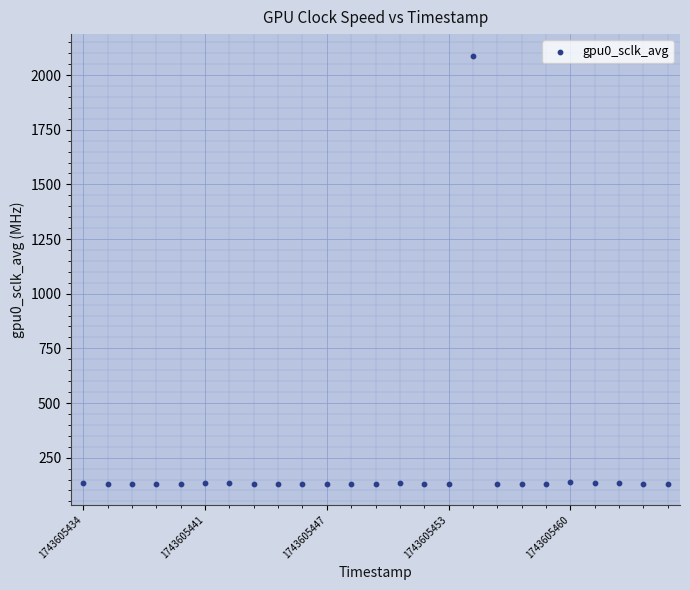

What is the range of Y values (max minus min)?

1958.0